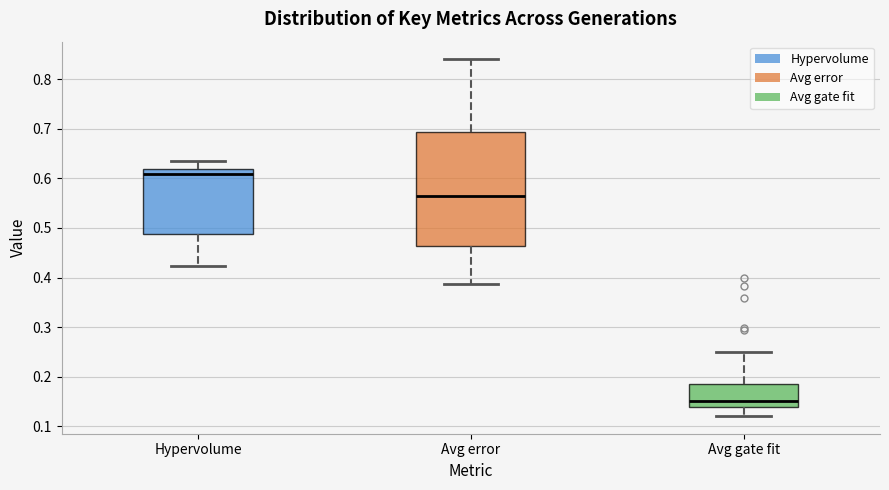

Where does the upper whisker of the box for Avg error end on the y-axis? The values are not printed on the chart, so give them approximately, as read against the axis.

0.84